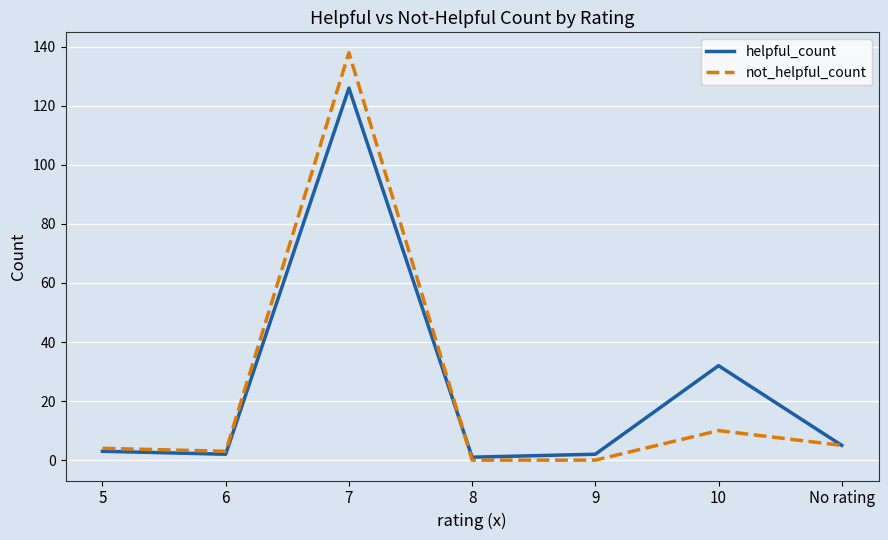

What is the approximate value of helpful_count at 10, to the nearest 5?

30